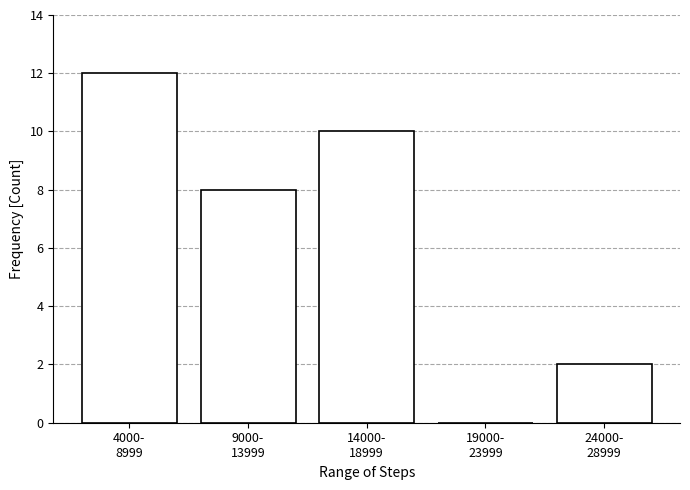

What is the sum of all values?

32